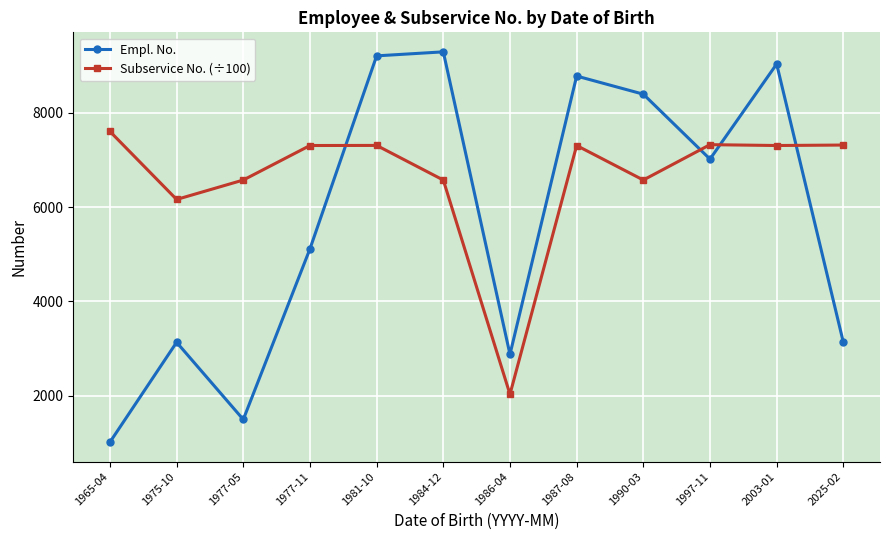

How many lines are shown in the chart?

2